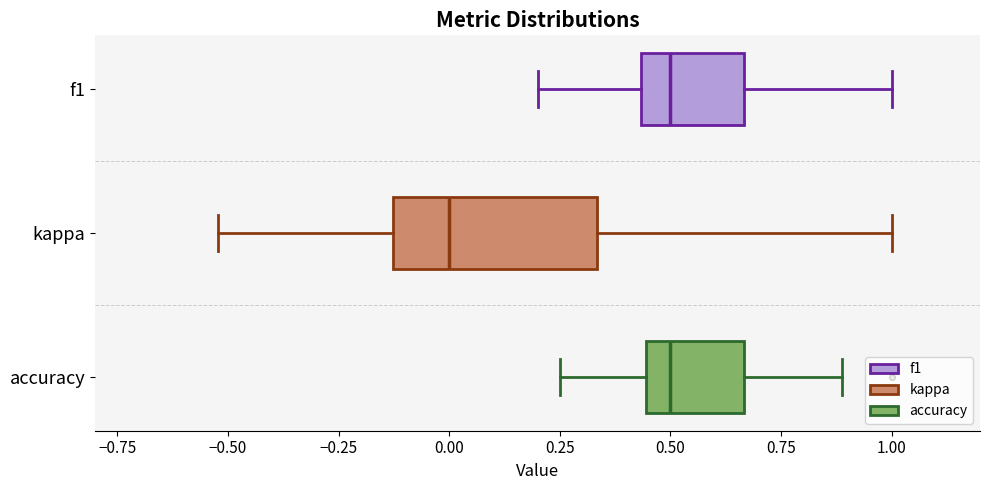

Reading bottom to top, read every box against the x-axis: the position of its median line, the range the box covers, and the ends of its whiskers. The values are not printed on the chart, so give them approximately, as read against the axis.

accuracy: median 0.50, box 0.45 to 0.65, whiskers 0.25 to 0.90
kappa: median 0.00, box -0.15 to 0.35, whiskers -0.50 to 1.00
f1: median 0.50, box 0.45 to 0.65, whiskers 0.20 to 1.00